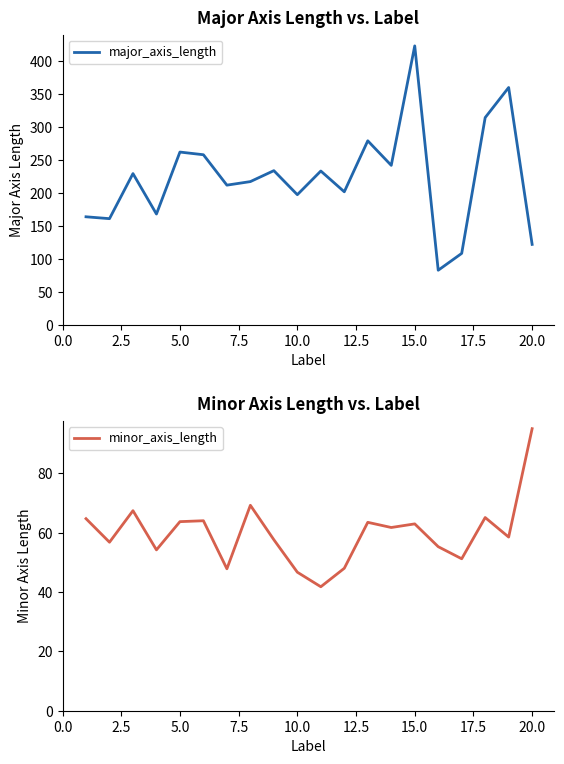

Does the chart display data point markers on the line(s)?

No